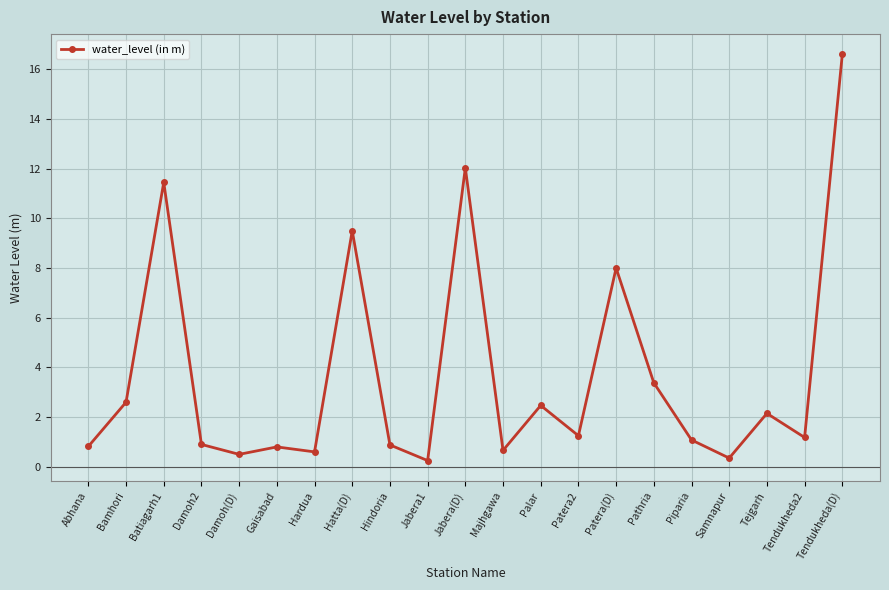

Where is the first local minimum?

Damoh(D)